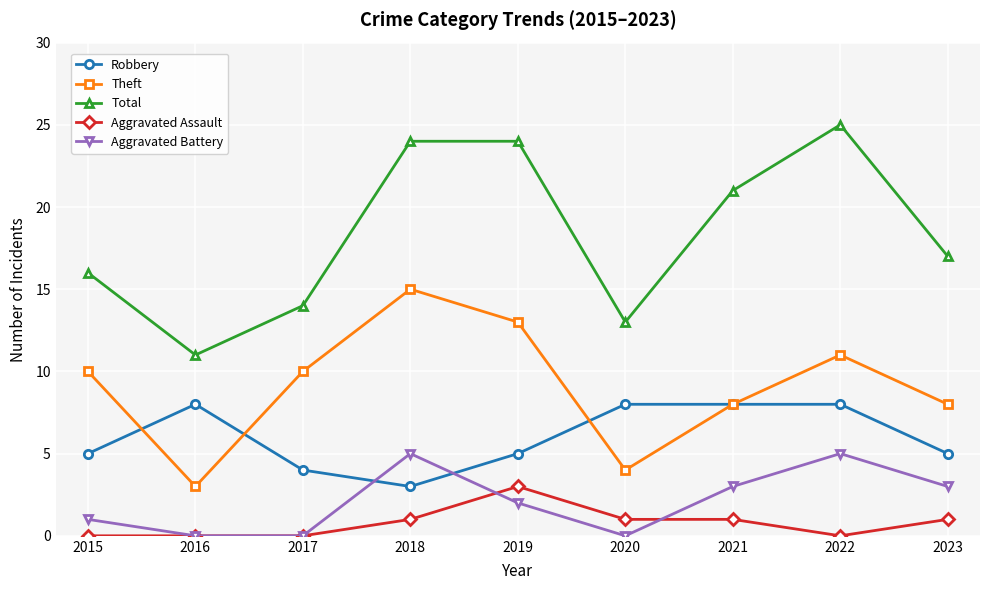

What is the value of the Theft point at the 8th from the left?

11